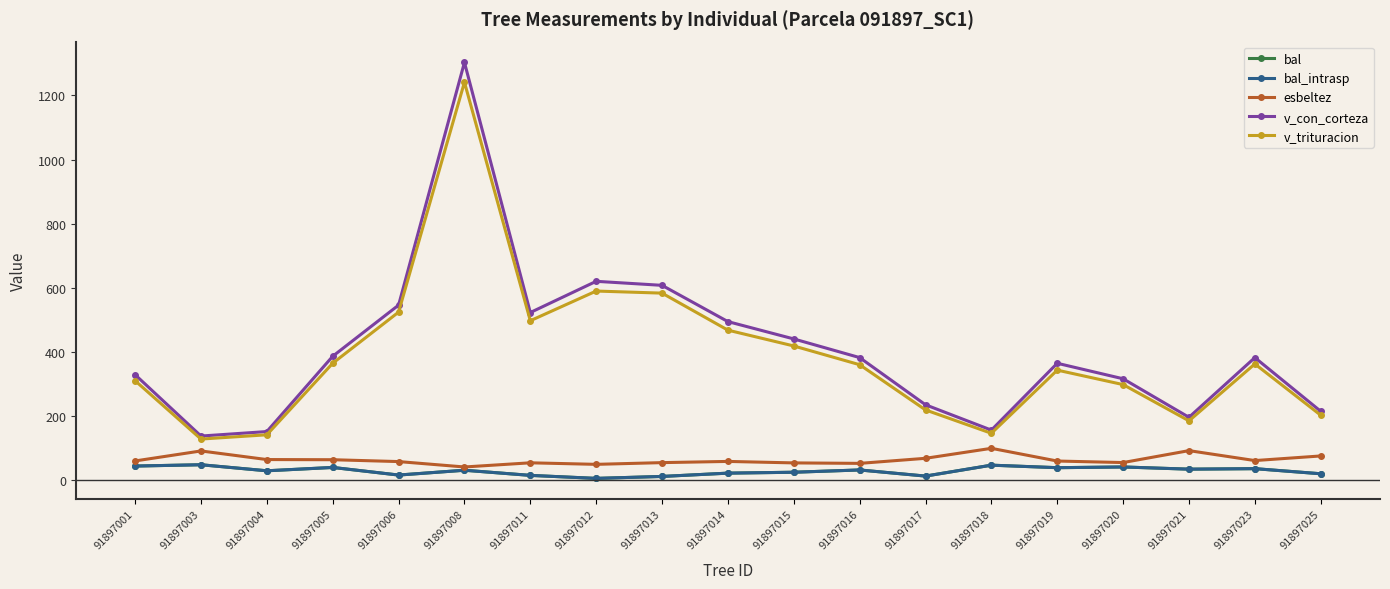

What is the value of the v_trituracion point at the 8th from the left?

589.8